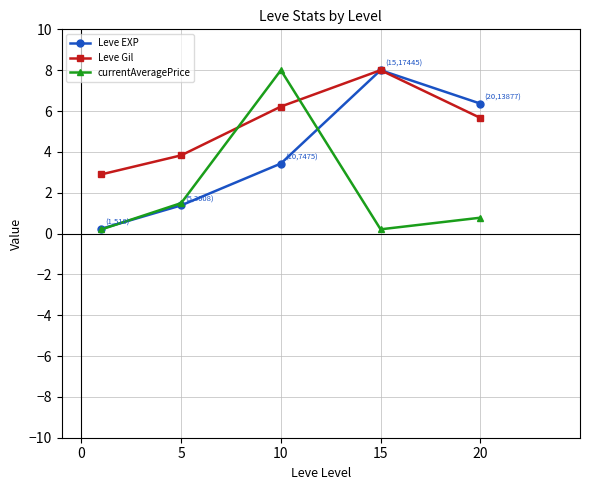

After their last crossing, which series has the higher values: currentAveragePrice or Leve EXP?

Leve EXP